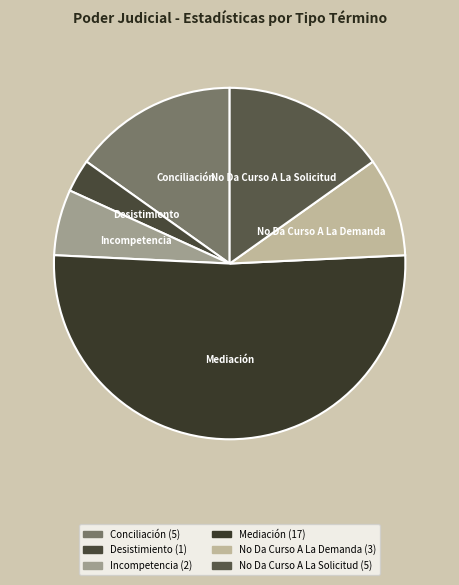

Combined, do No Da Curso A La Demanda and Mediación account for over 50%?

Yes